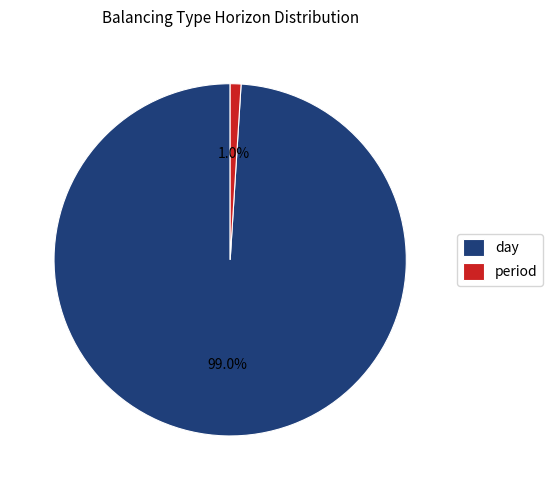

Does any single category account for the majority?

Yes